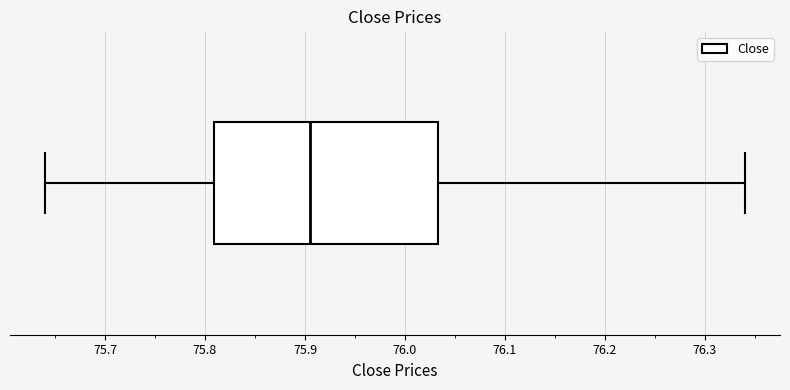

Where is the left edge of the box on the x-axis? The values are not printed on the chart, so give them approximately, as read against the axis.

75.81